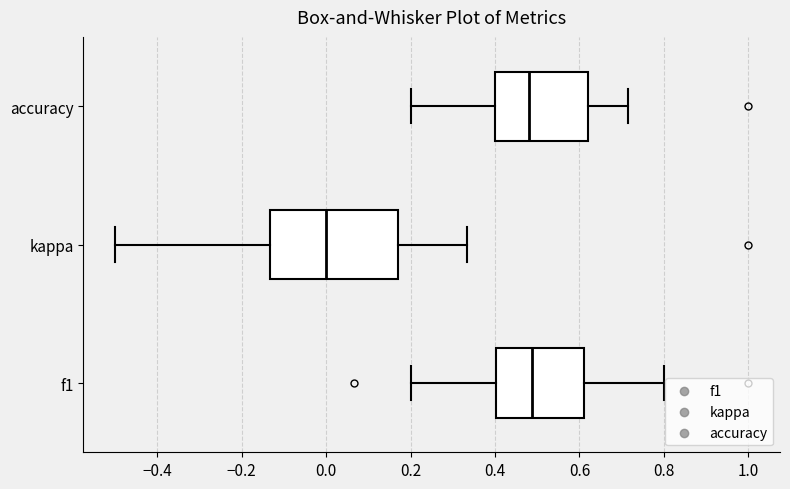

Where is the right edge of the box for kappa on the x-axis? The values are not printed on the chart, so give them approximately, as read against the axis.

0.18